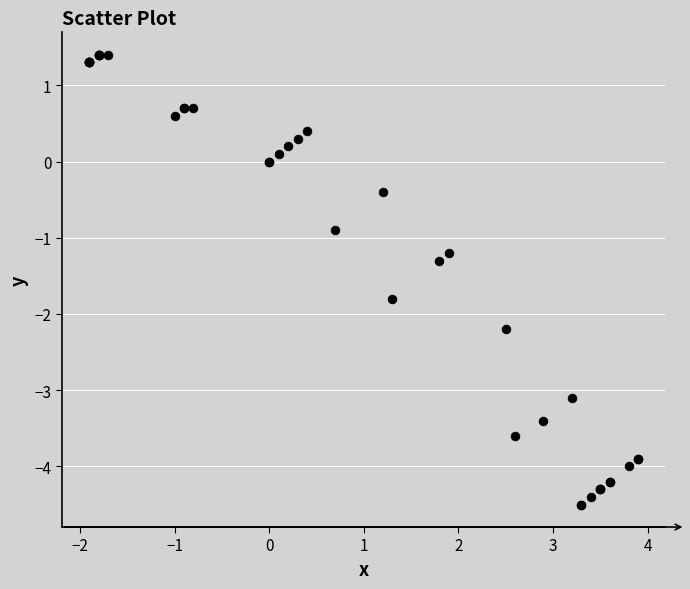

What Y value in the scatter plot is closest to -1?

-0.9